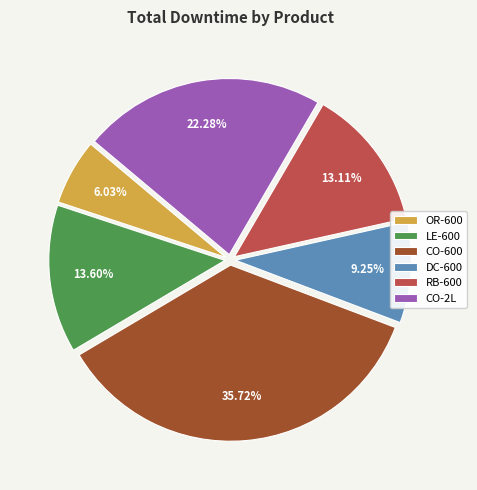

Do OR-600 and DC-600 together represent more than half of the pie?

No